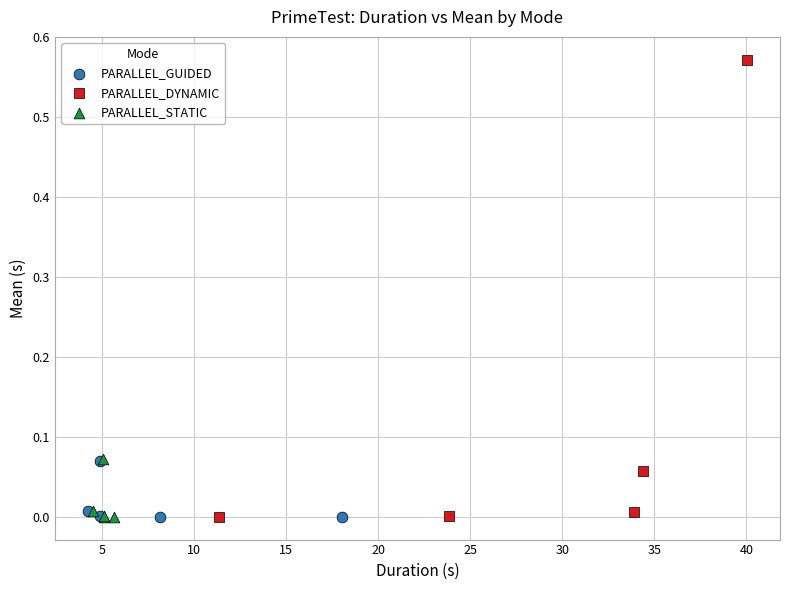

Which series has the largest Y range (max minus min)?

PARALLEL_DYNAMIC